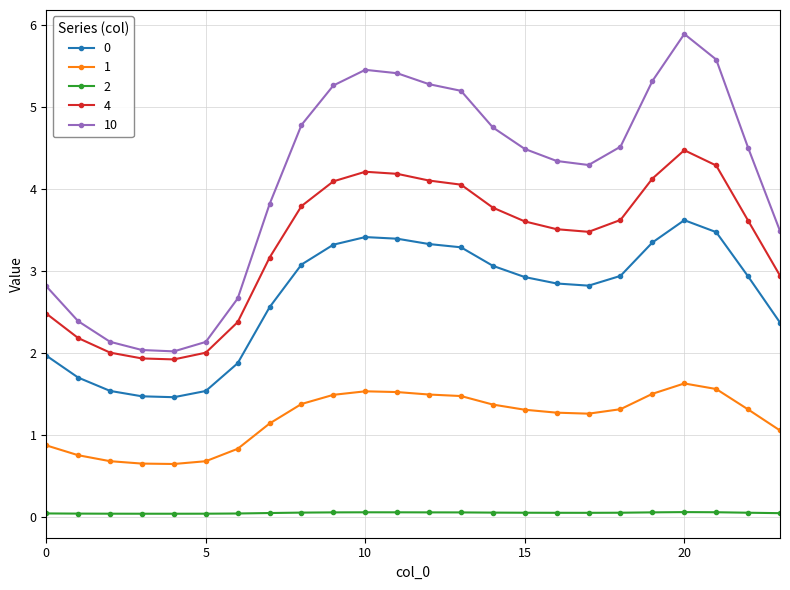

Is this an area chart (filled region under the line)?

No